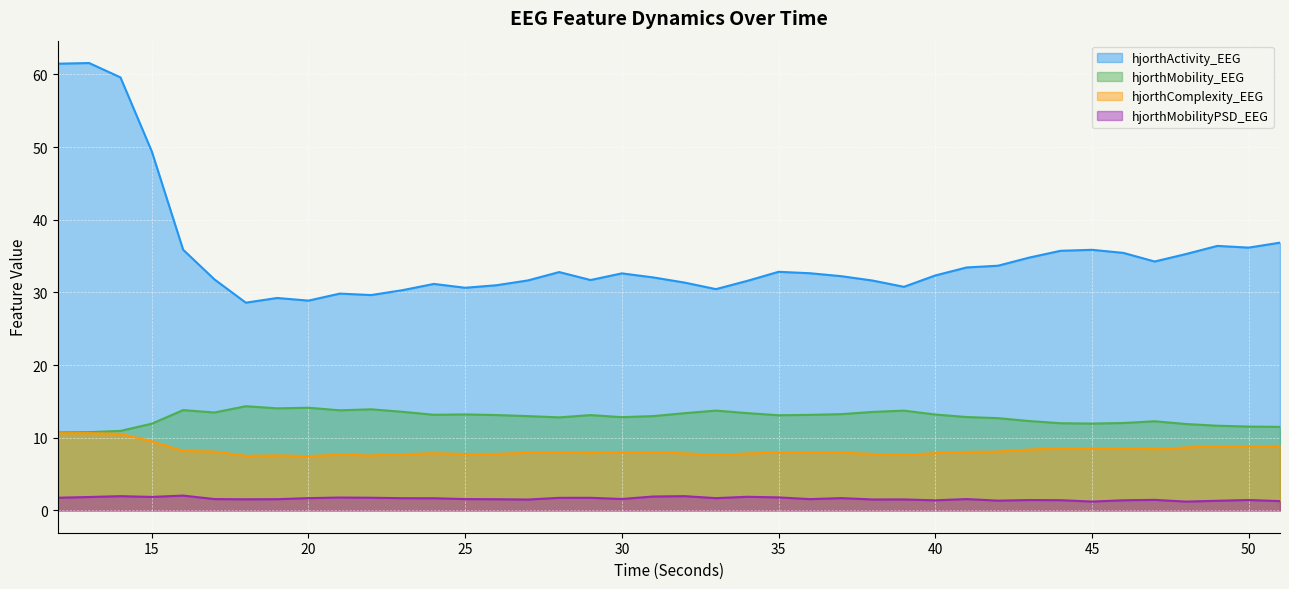

What is the greatest value displayed?

61.6